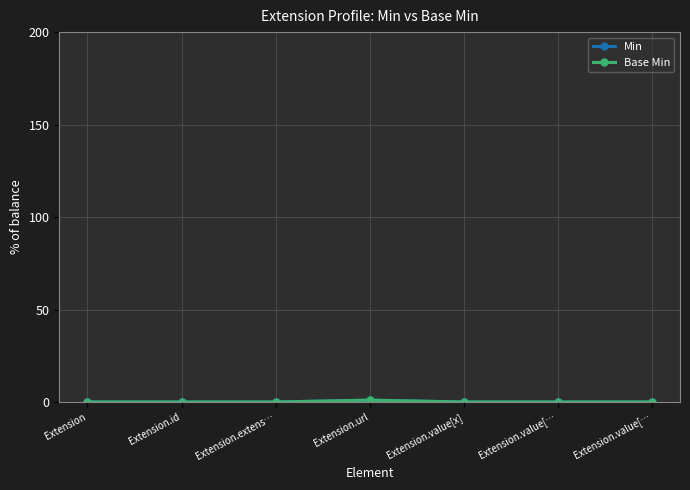

What is the highest value of the Base Min series?

1